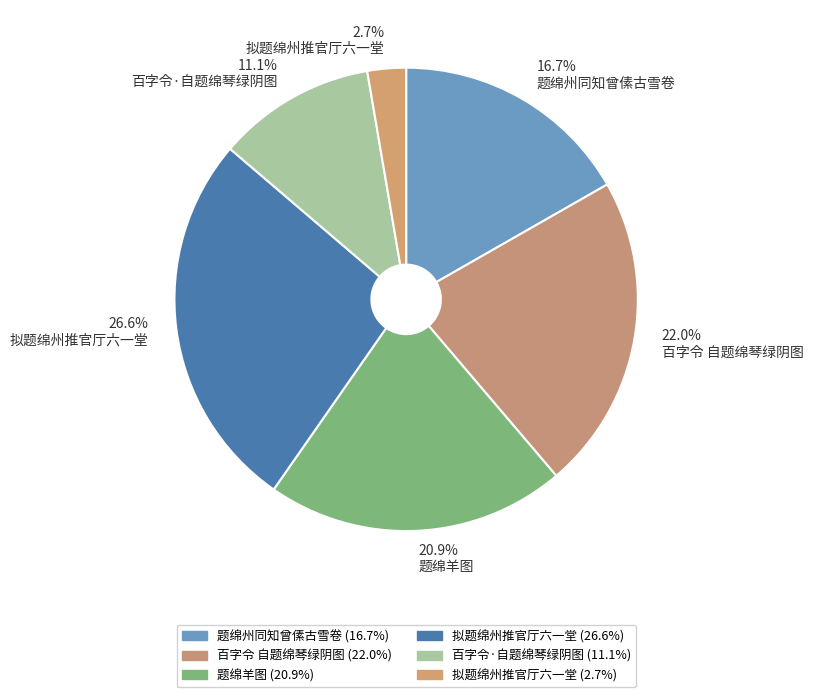

Combined, what portion of the pie is 20.9% 题绵羊图 and 16.7% 题绵州同知曾傃古雪卷?

37.6%